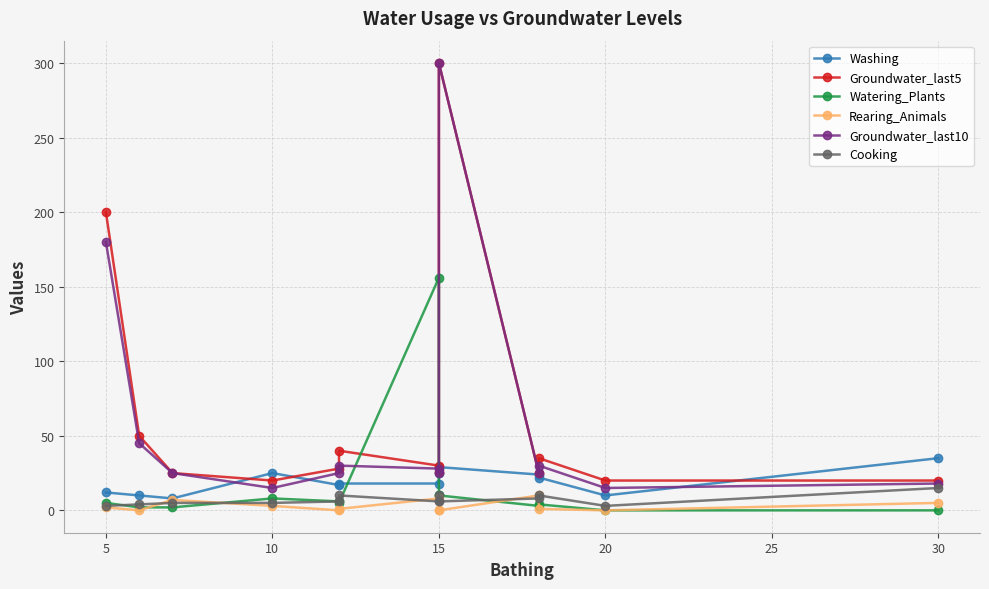

What is the value of the Cooking point at the 4th from the left?

5